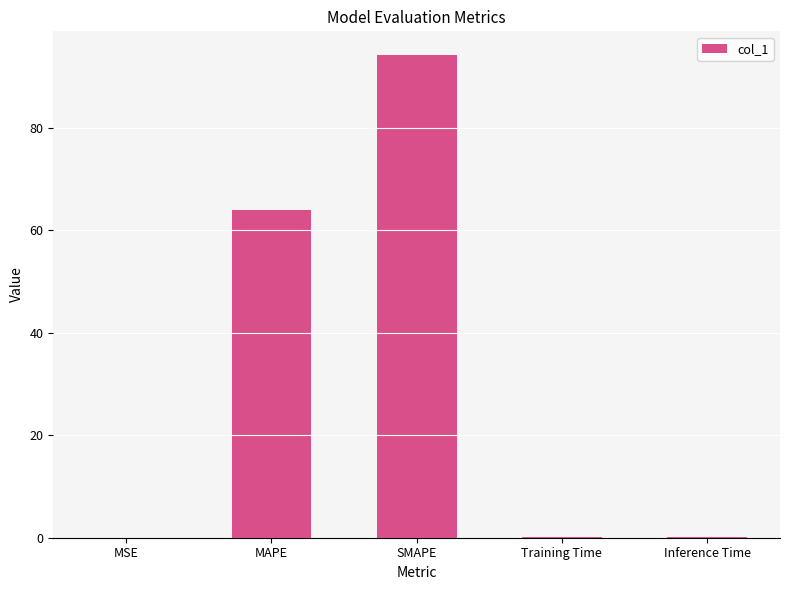

What is the average value?

31.7